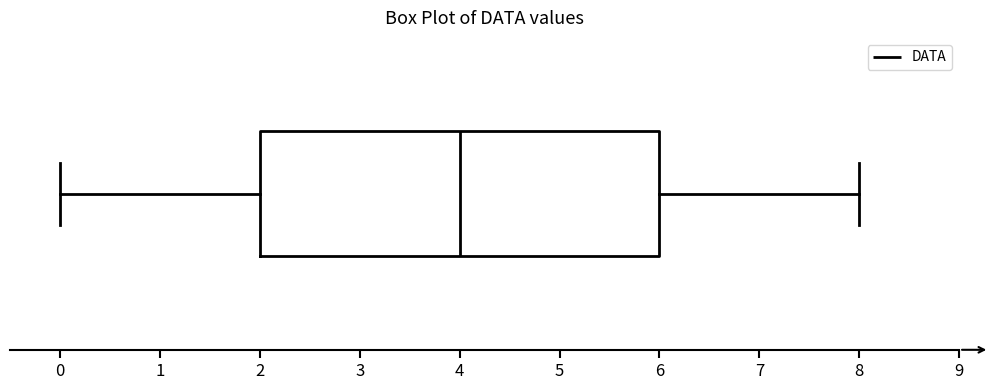

Transcribe this box plot: give where the median line is, the range the box spans, and where the two whiskers end, as read against the x-axis. The values are not printed on the chart, so give them approximately, as read against the axis.

median 4, box 2 to 6, whiskers 0 to 8